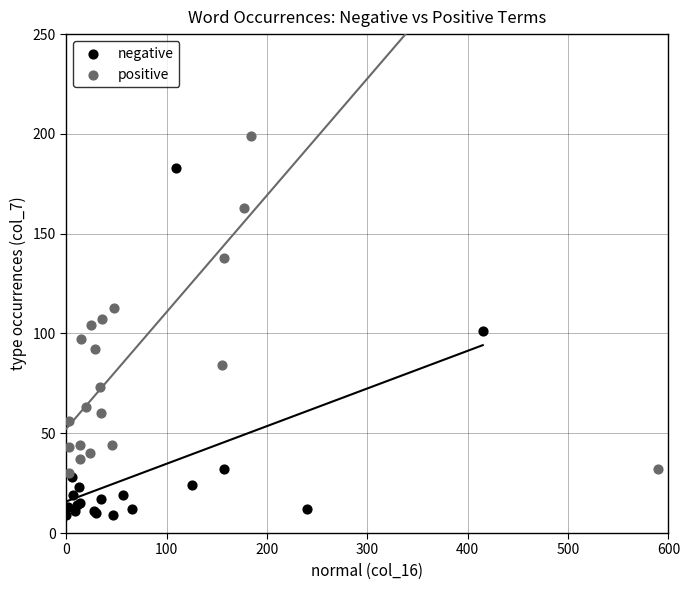

Which series contains the lowest Y value?

negative